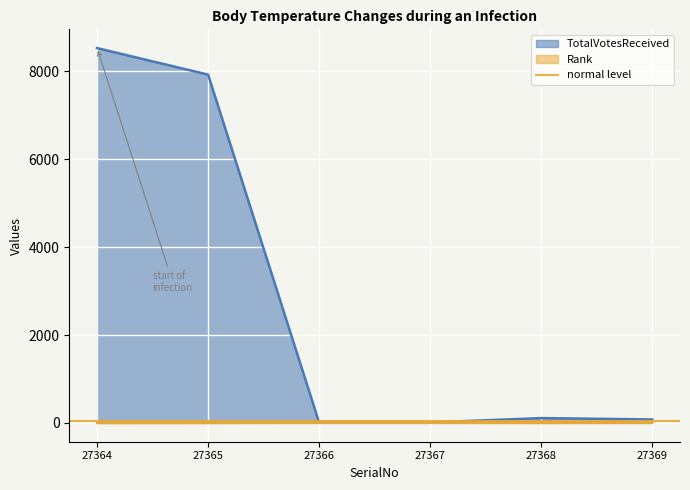

True or false: Rank and TotalVotesReceived intersect in this chart.

False